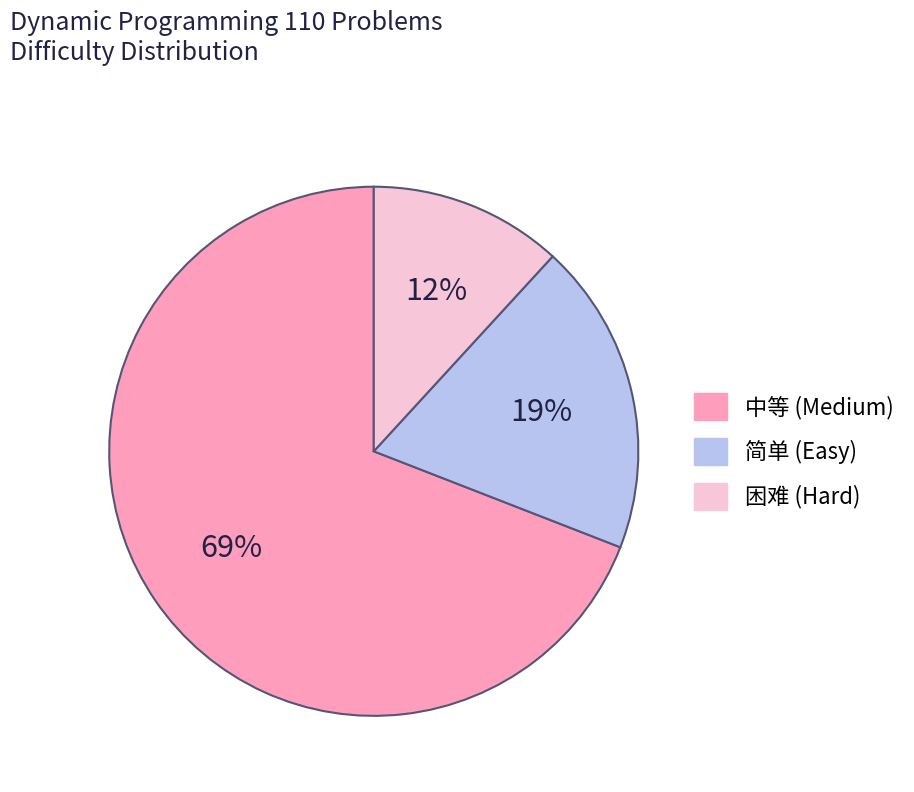

How many slices are in this pie chart?

3